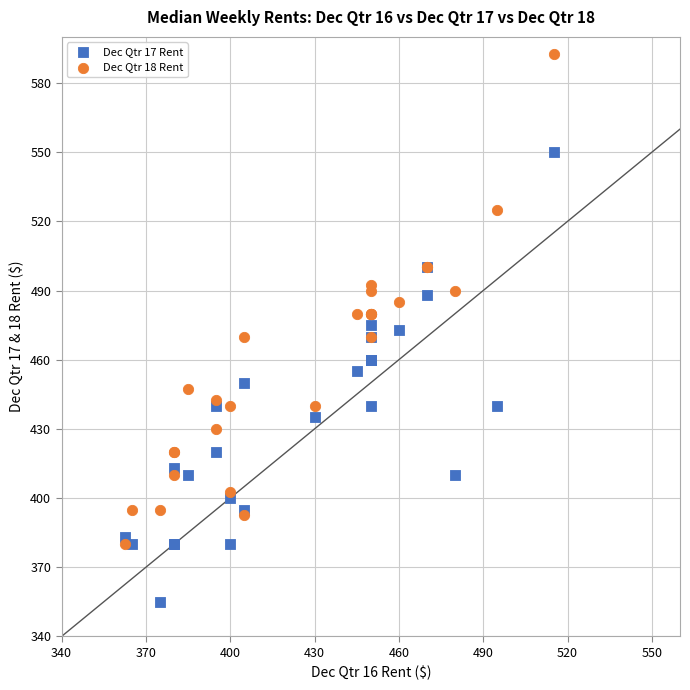

Which series reaches the minimum Y coordinate?

Dec Qtr 17 Rent